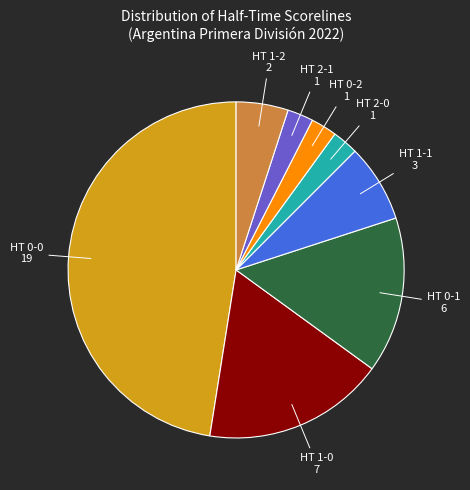

Is there any slice that represents more than half of the pie?

No